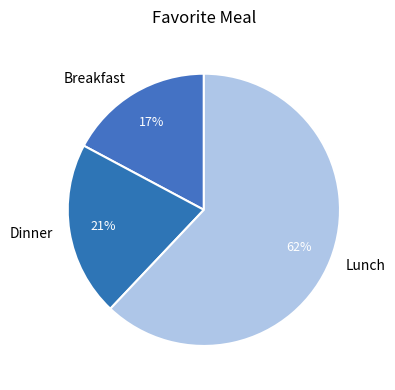

True or false: Lunch accounts for 74% of the total.

False